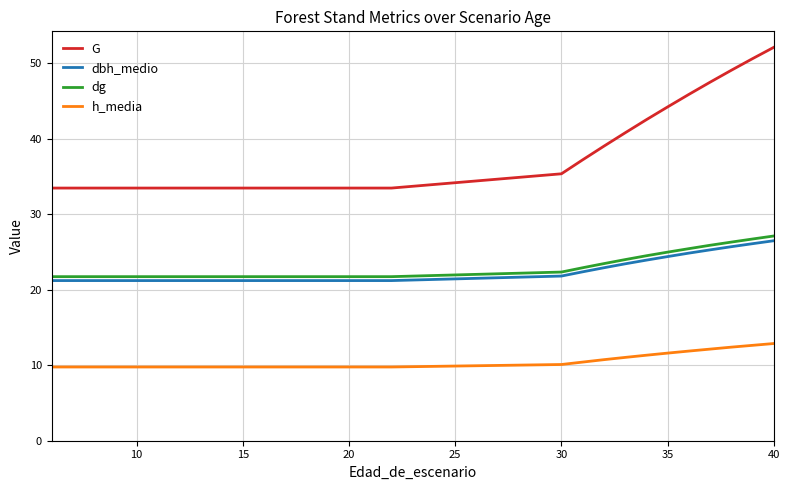

Which series has the largest total across all categories?

G